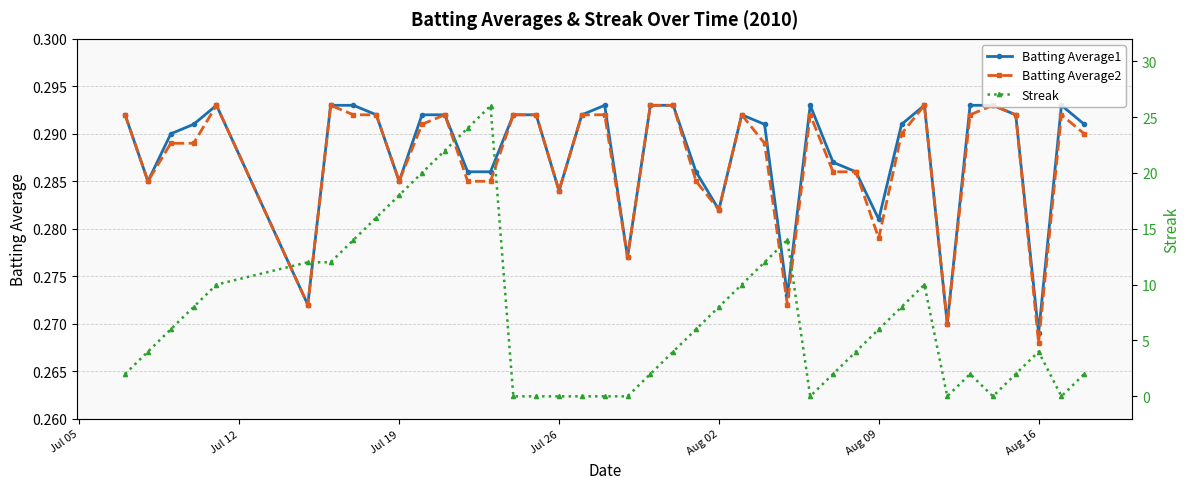

Count the Batting Average1 values in the range 0 to 1.

40